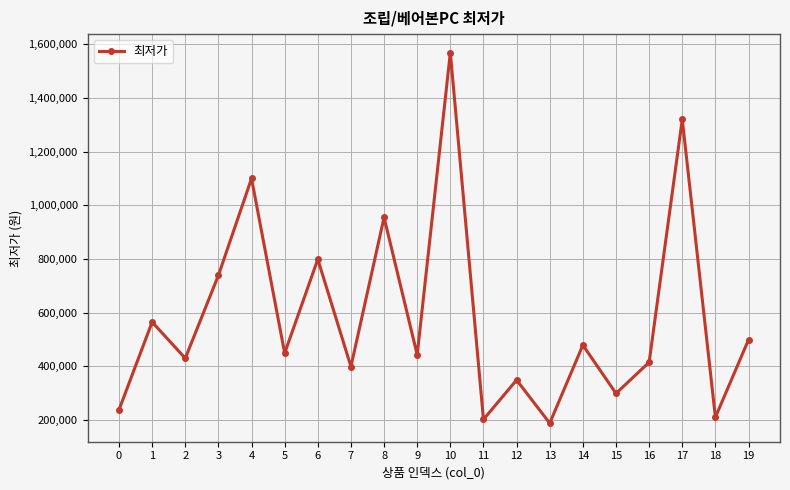

What is the sum of all values?

11647240